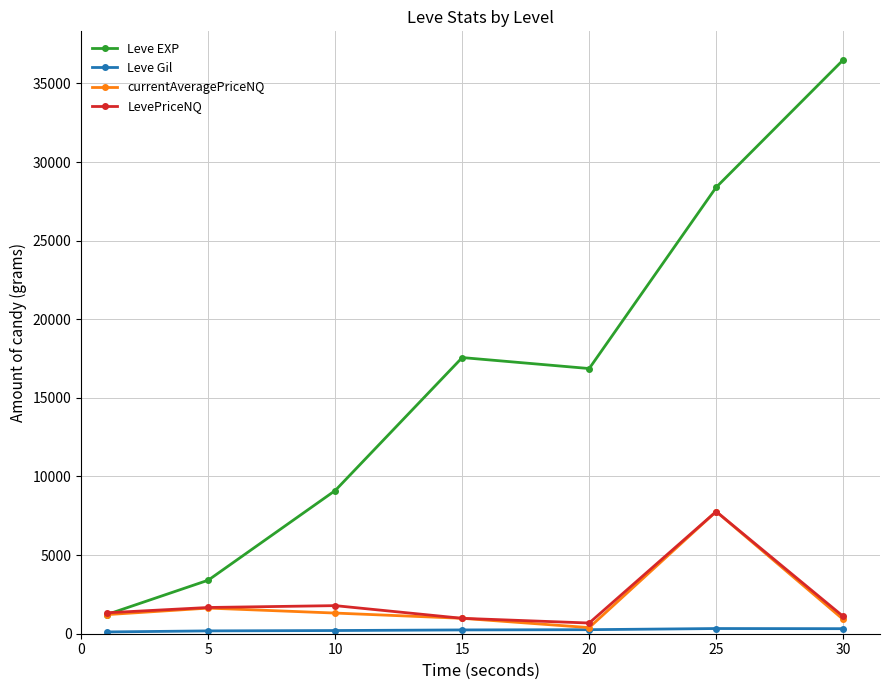

Which series has the largest total across all categories?

Leve EXP